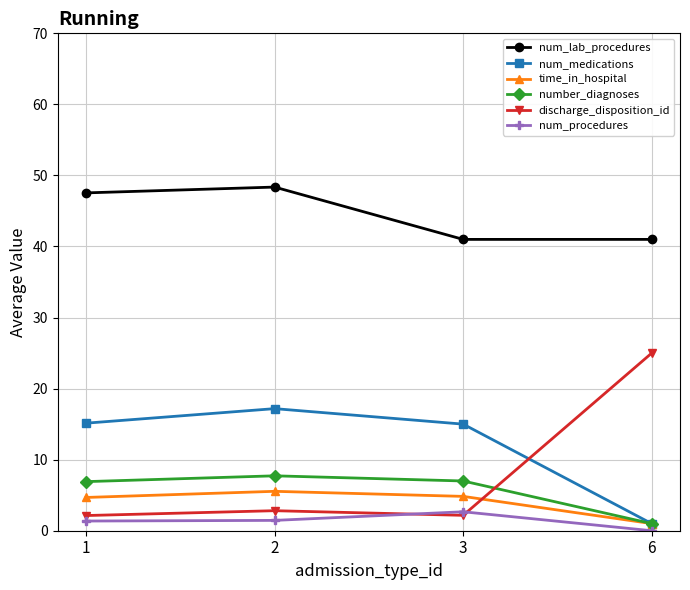

How many lines are shown in the chart?

6